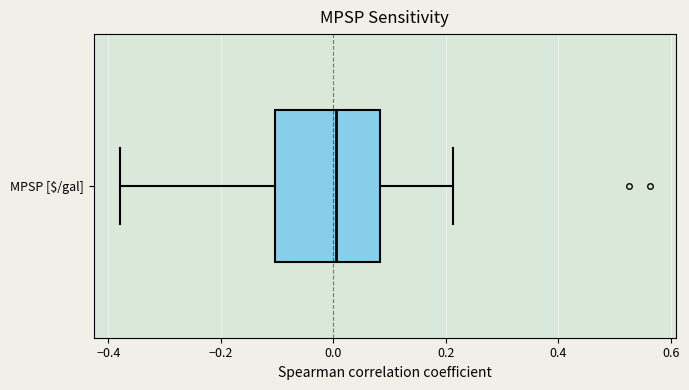

Where is the right edge of the box for MPSP [$/gal] on the x-axis? The values are not printed on the chart, so give them approximately, as read against the axis.

0.08